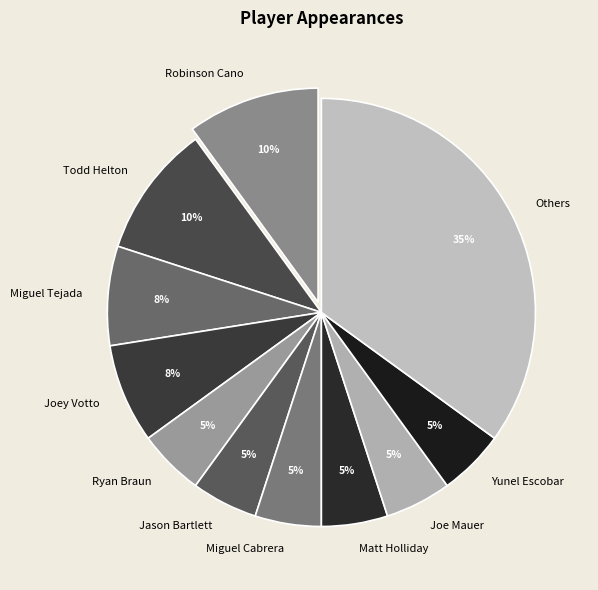

What is the largest slice in the pie chart?

Others